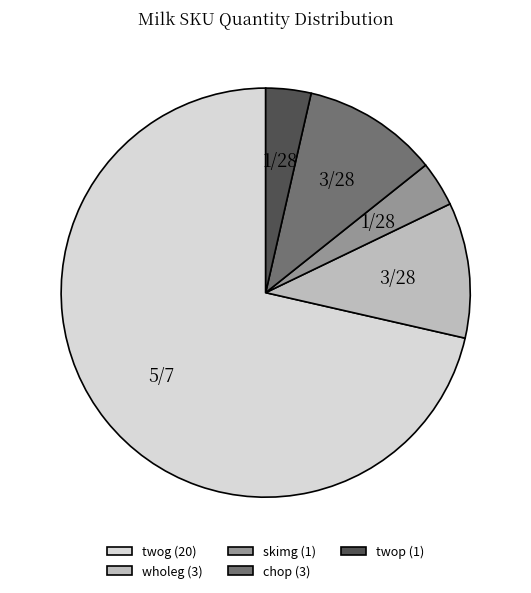

How many segments does this pie chart have?

5